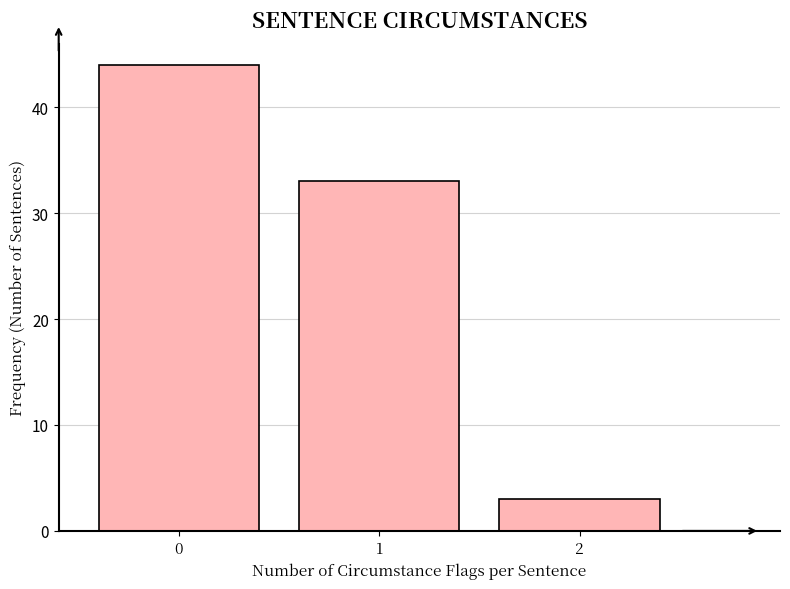

Reading left to right, what are all the values shown in this chart?

44	33	3